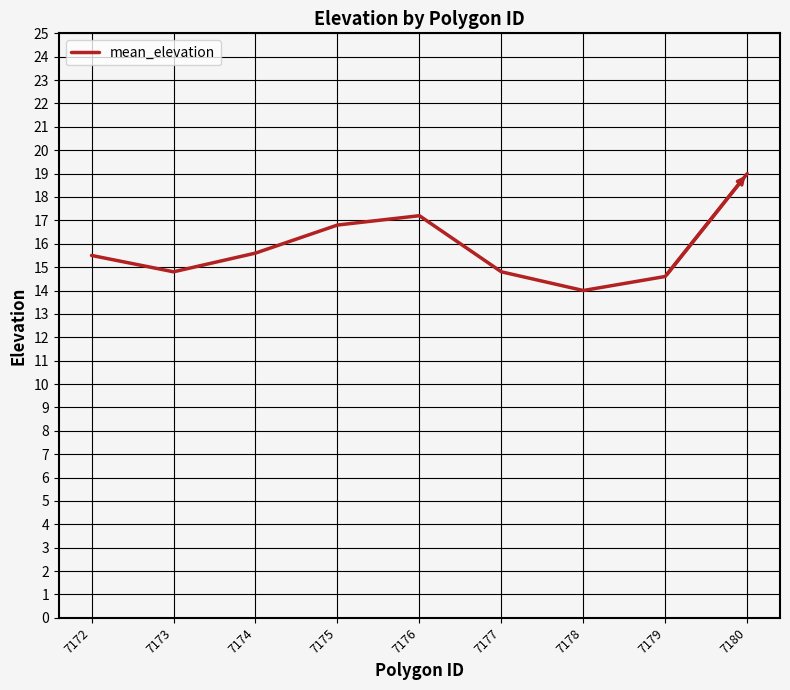

Count the number of data series in this chart.

1